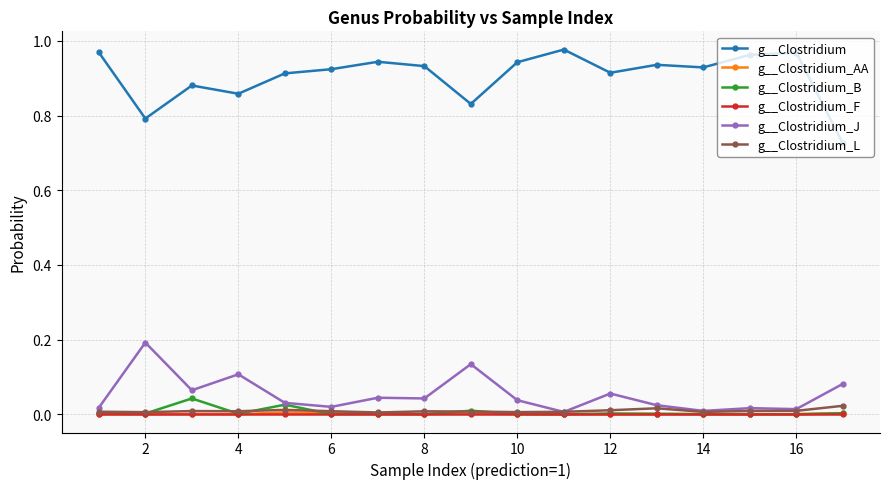

True or false: g__Clostridium_F and g__Clostridium intersect in this chart.

False